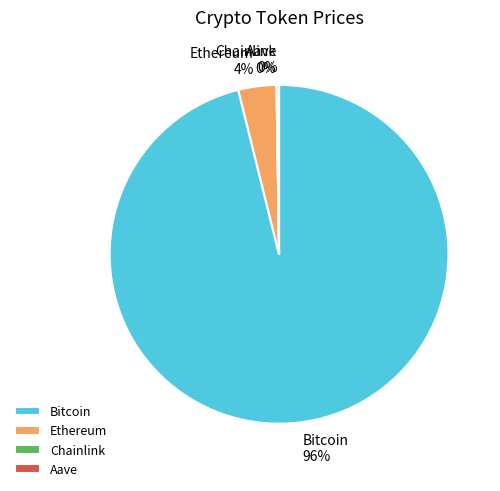

To the nearest percent, what portion does Bitcoin represent?

96%